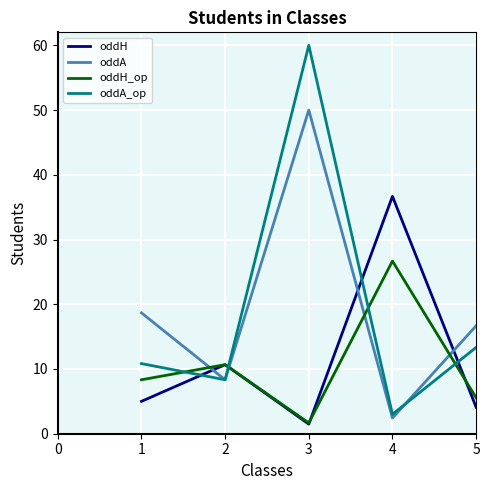

In oddA_op, how many points are higher than both neighbors (excluding endpoints)?

1